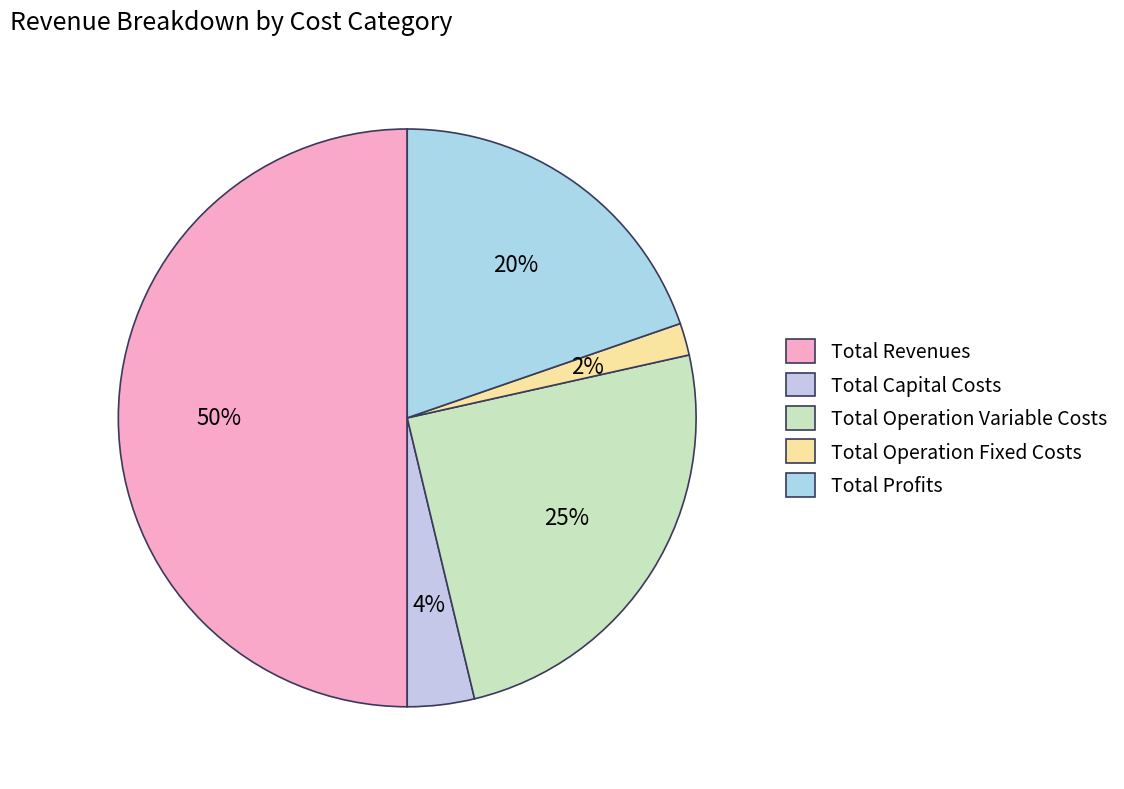

Which has a higher value, Total Revenues or Total Operation Fixed Costs?

Total Revenues